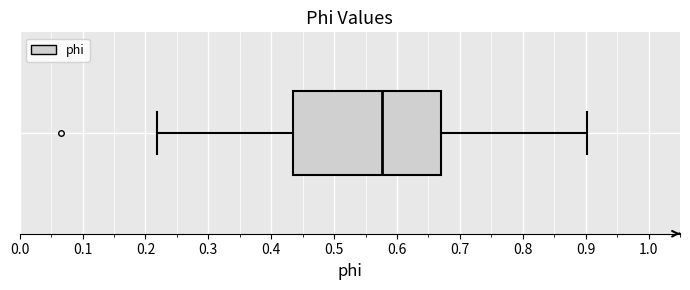

Where is the right edge of the box on the x-axis? The values are not printed on the chart, so give them approximately, as read against the axis.

0.67